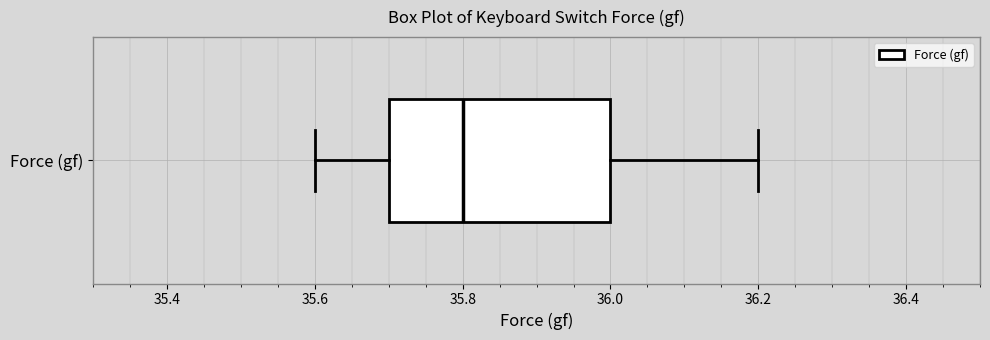

Where does the right whisker of the box for Force (gf) end on the x-axis? The values are not printed on the chart, so give them approximately, as read against the axis.

36.2